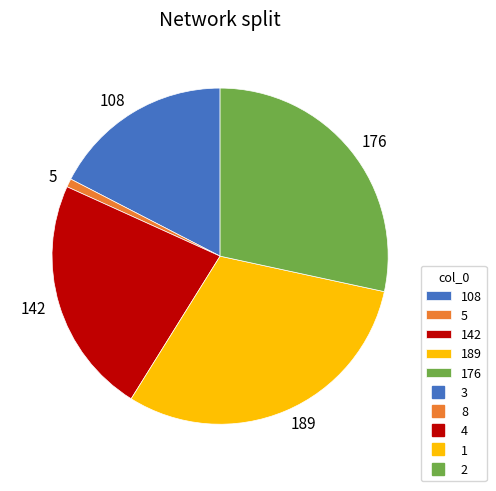

How many segments does this pie chart have?

5